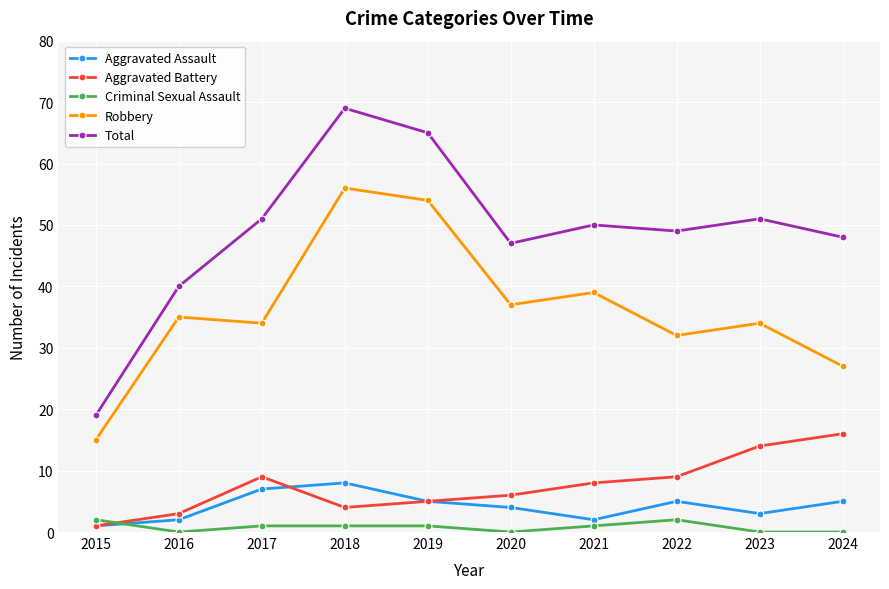

At how many categories does at least one series exceed 29?

9